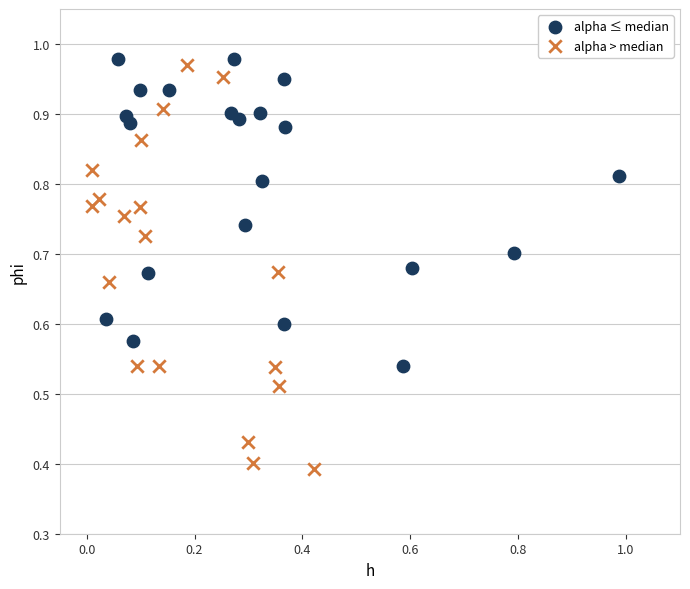

Which series has the widest spread of Y values?

alpha > median